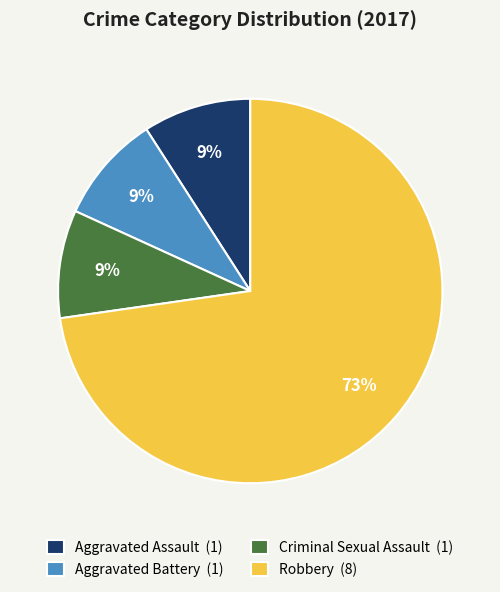

Does Robbery (8) account for over 50% of the chart?

Yes